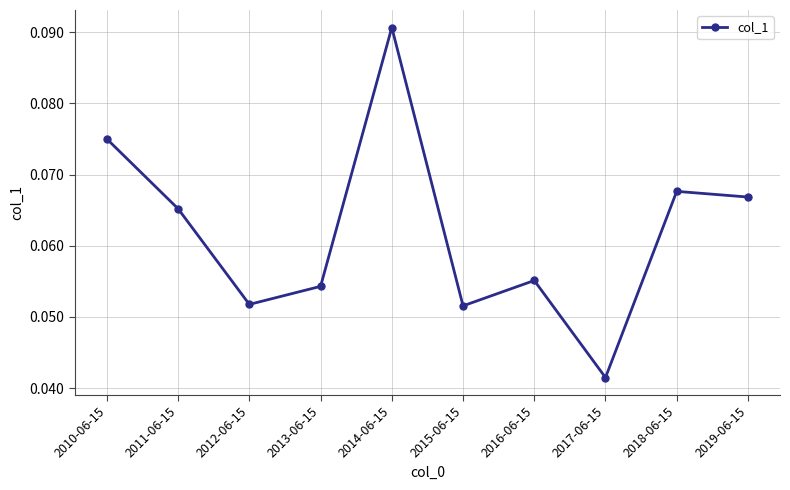

Which has a higher value, 2018-06-15 or 2015-06-15?

2018-06-15